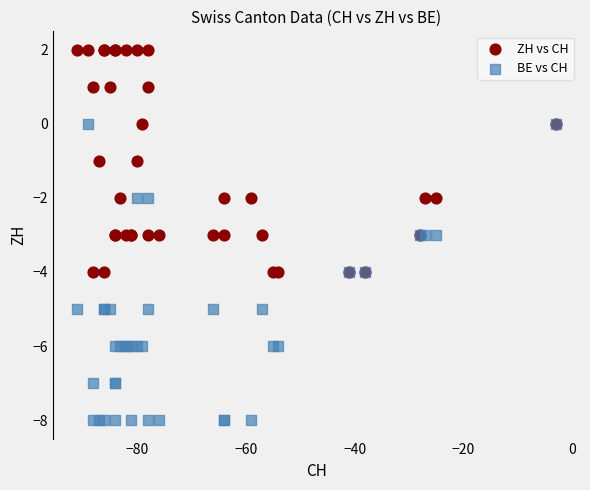

Which series contains the lowest Y value?

BE vs CH